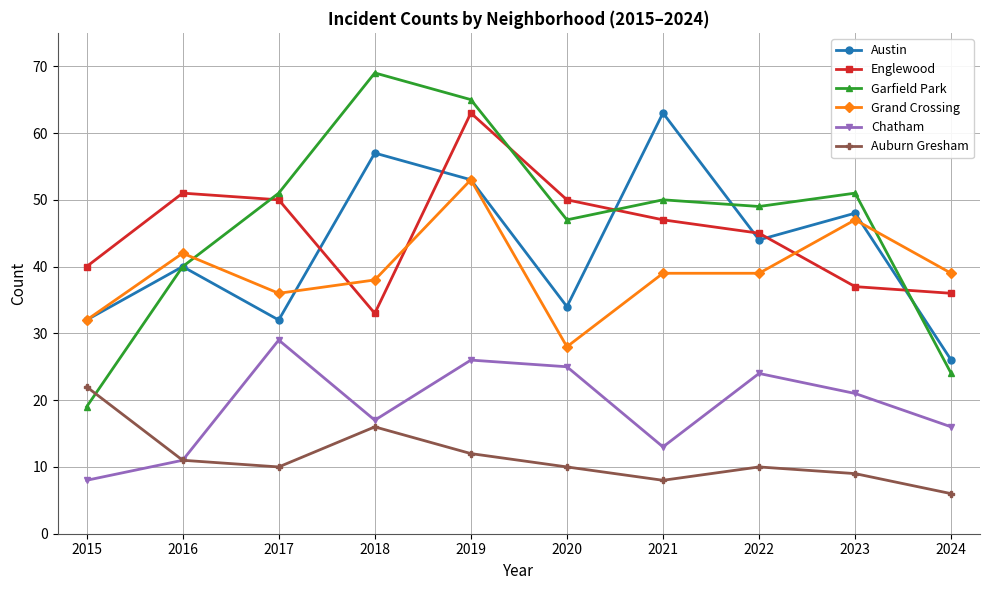

How many distinct data groups are displayed?

6